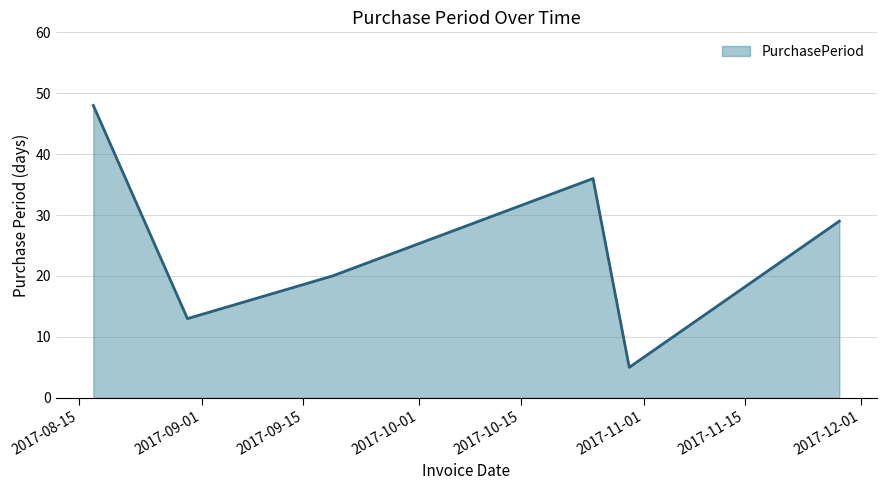

True or false: there are more than 2 points higher than both neighbors.

False